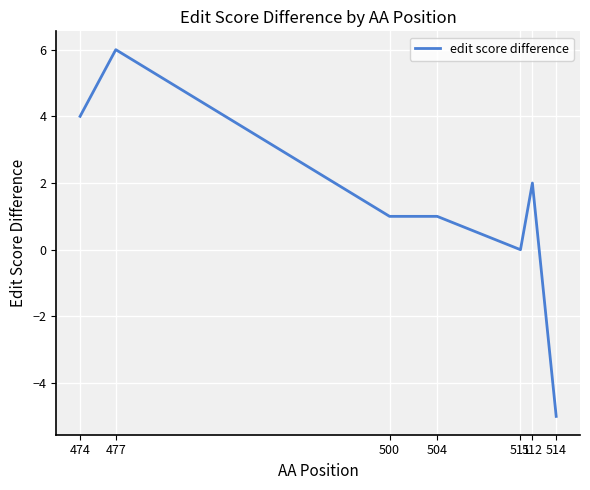

What is the sum of all values?

9